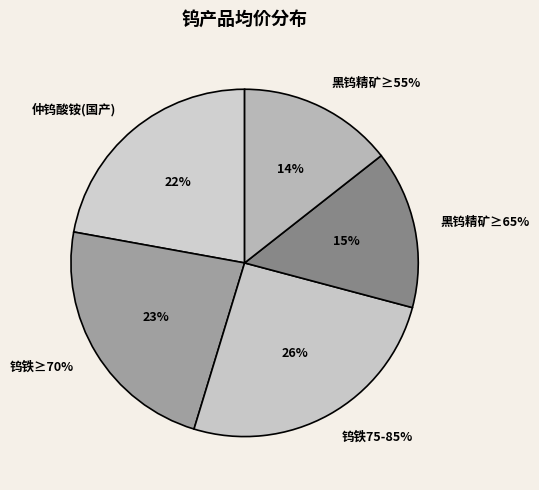

Is there any slice that represents more than half of the pie?

No